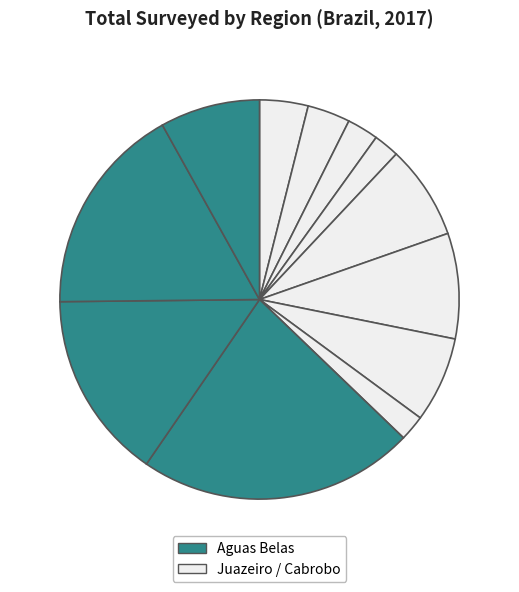

Count the number of slices in the pie.

12